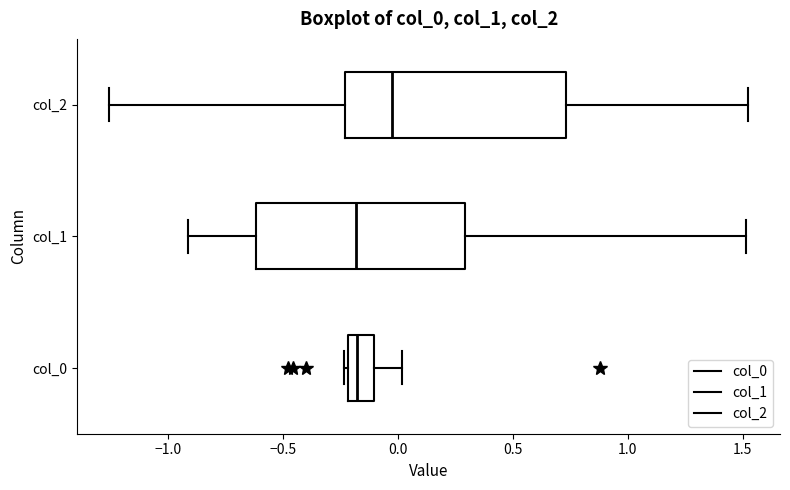

Reading bottom to top, transcribe this box plot: for each box, give where its median line is, the range the box spans, and where its two whiskers end, as read against the x-axis. The values are not printed on the chart, so give them approximately, as read against the axis.

col_0: median -0.20 (just right of the box's left edge), box -0.20 to -0.10, whiskers -0.25 to 0.00
col_1: median -0.20, box -0.60 to 0.30, whiskers -0.90 to 1.50
col_2: median -0.05, box -0.25 to 0.75, whiskers -1.25 to 1.50